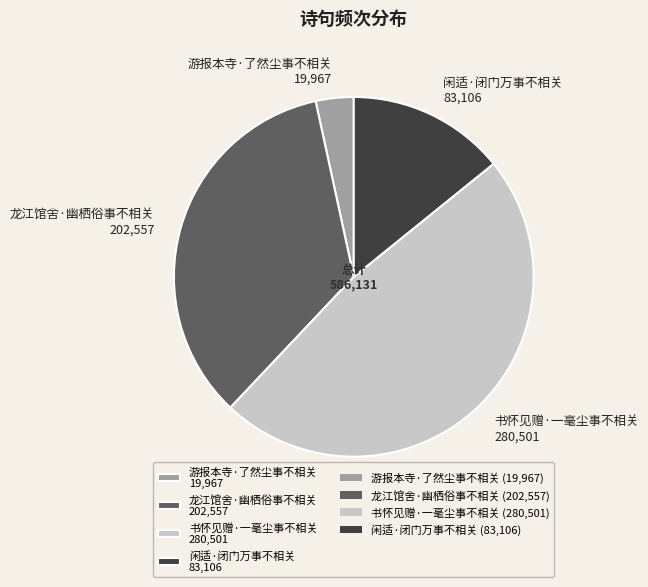

Is there a majority slice in this chart?

No